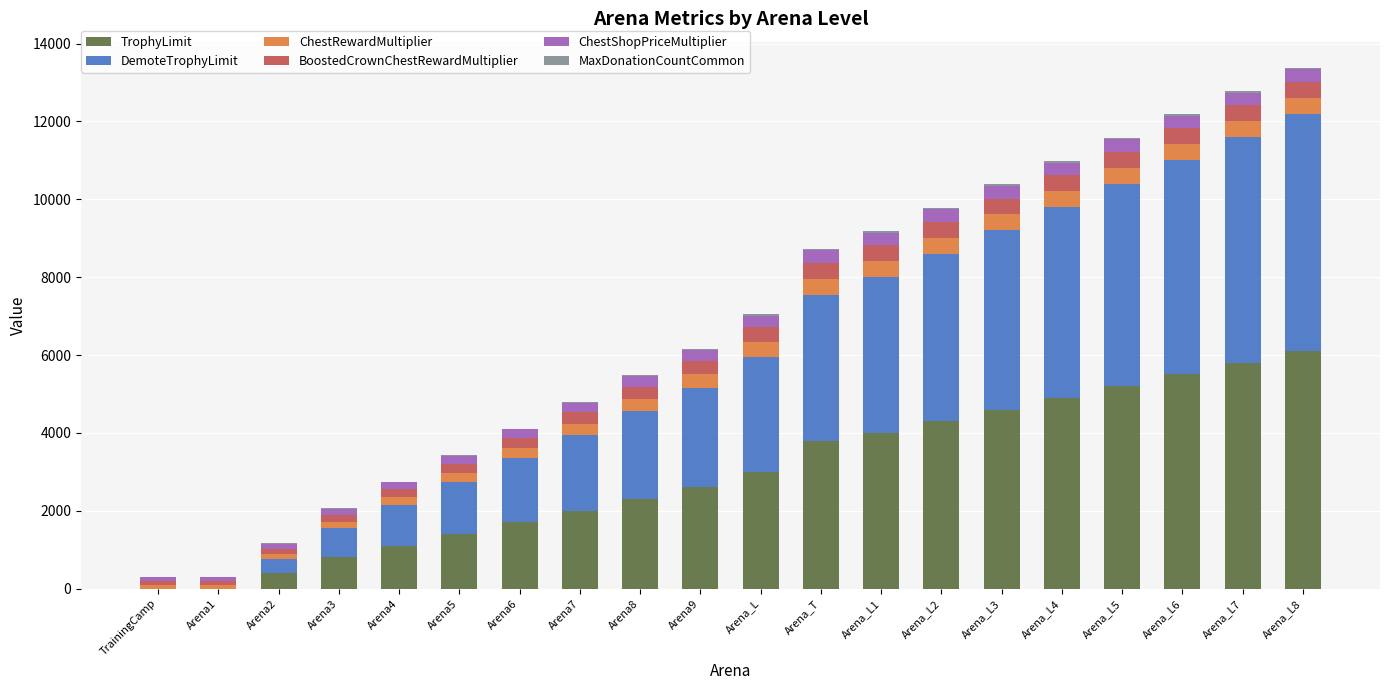

What is the sum of all TrophyLimit values?

59500